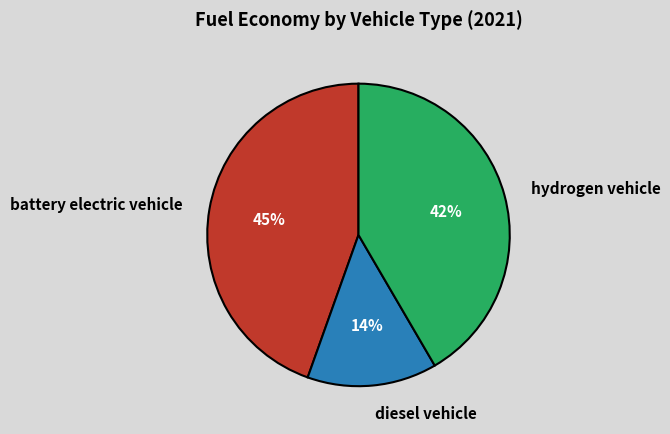

How many segments does this pie chart have?

3